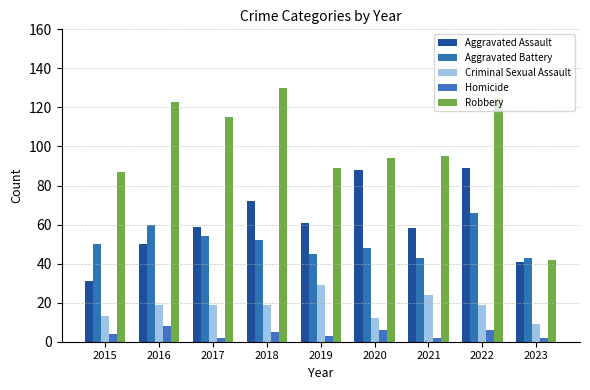

The Criminal Sexual Assault series shows 15 at 2023. True or false?

False